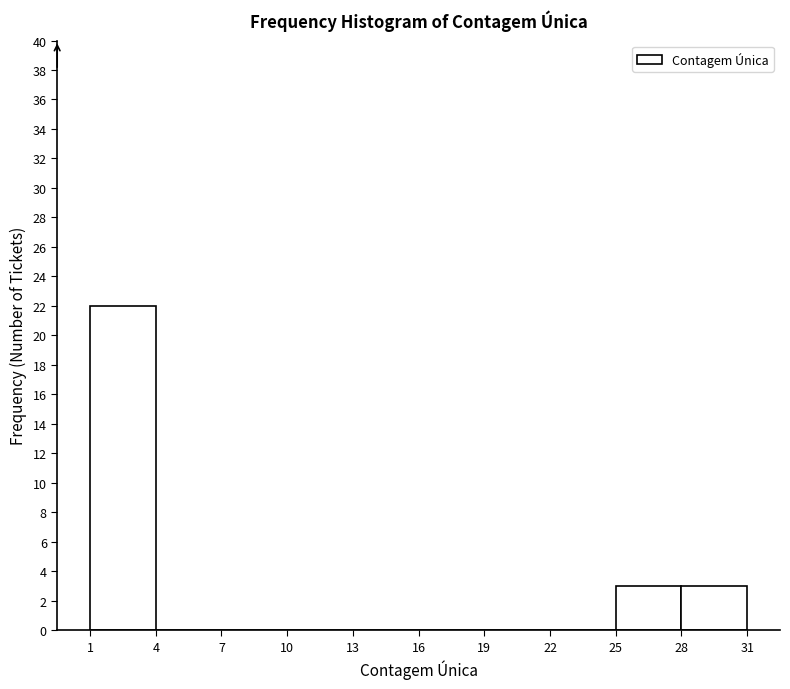

Reading left to right, list every bar in this chart as the range it spans on the x-axis followed by its height. The values are not printed on the chart, so give them approximately, as read against the axis.

1 to 4: 22
4 to 7: 0
7 to 10: 0
10 to 13: 0
13 to 16: 0
16 to 19: 0
19 to 22: 0
22 to 25: 0
25 to 28: 3
28 to 31: 3